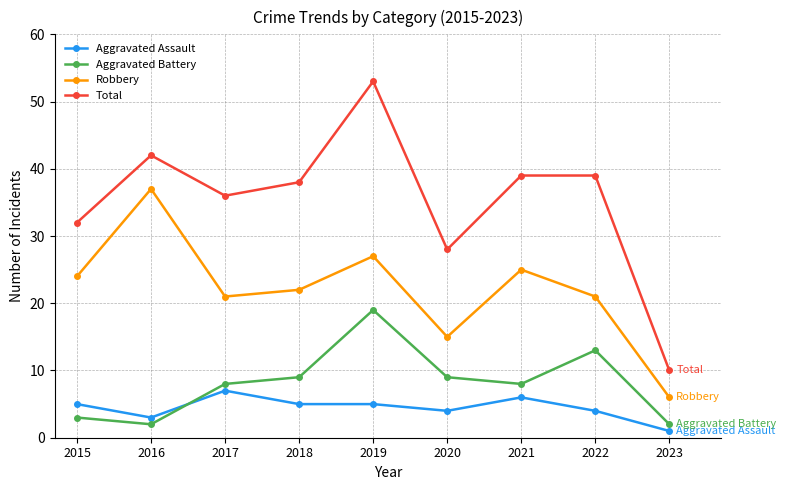

True or false: Aggravated Assault has a value of 4 at 2020.

True